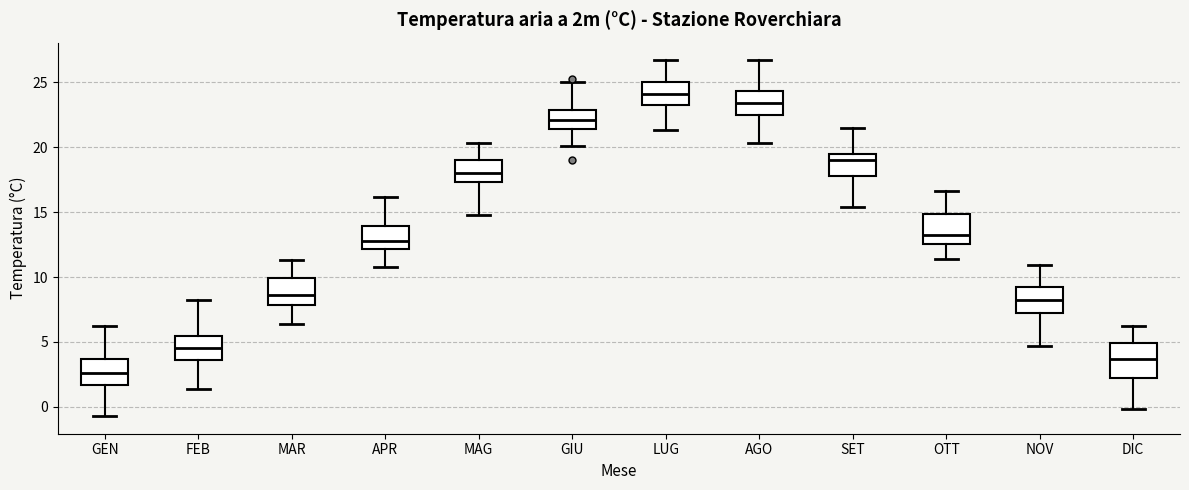

Where is the lower edge of the box for GIU on the y-axis? The values are not printed on the chart, so give them approximately, as read against the axis.

21.5